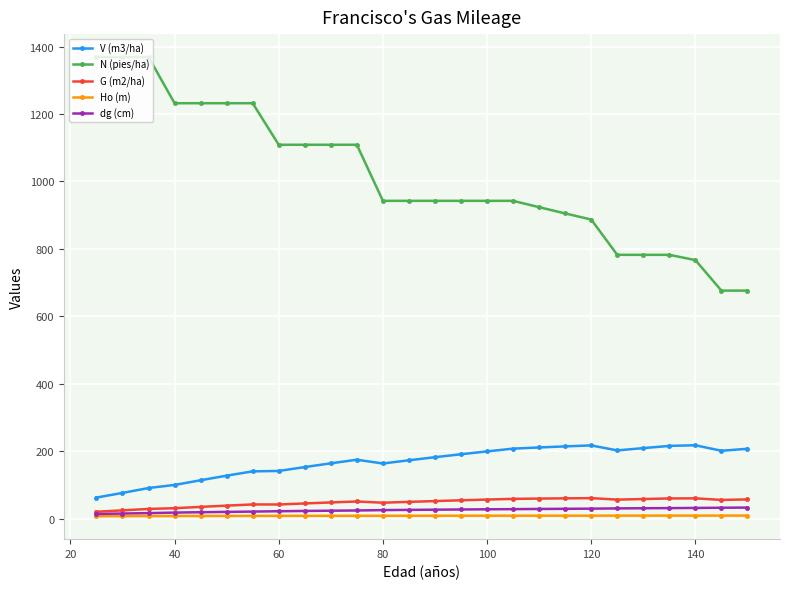

What is the maximum value for N (pies/ha)?

1368.7